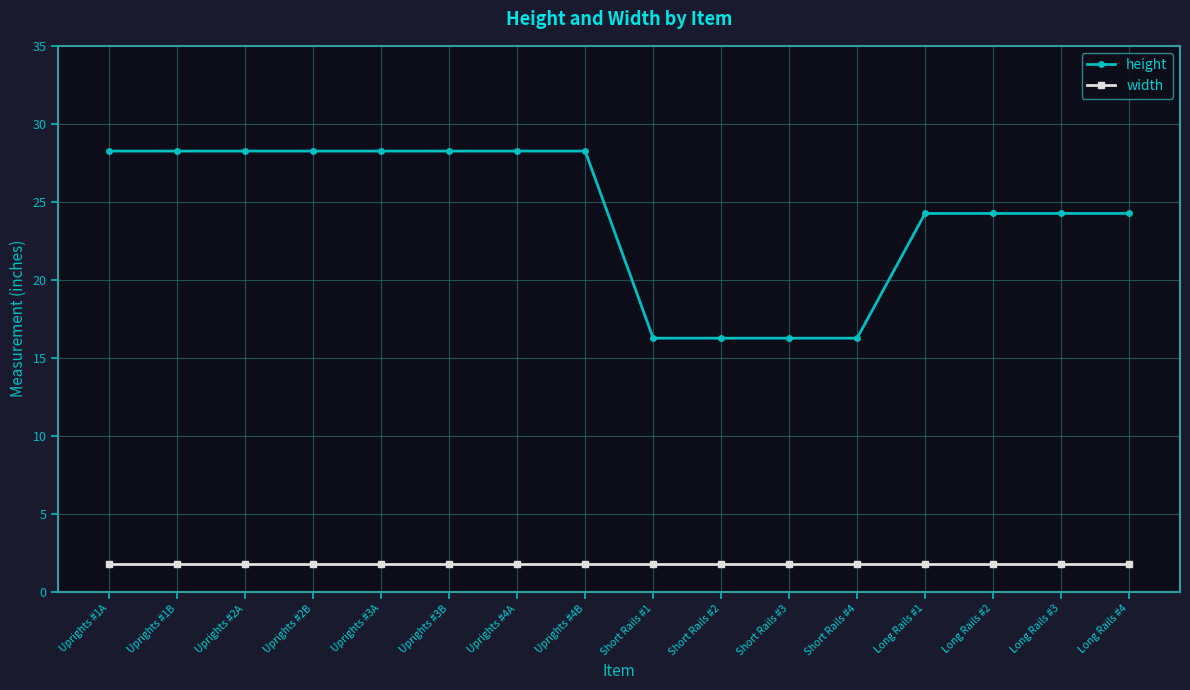

Read the width value at Short Rails #1.

1.8